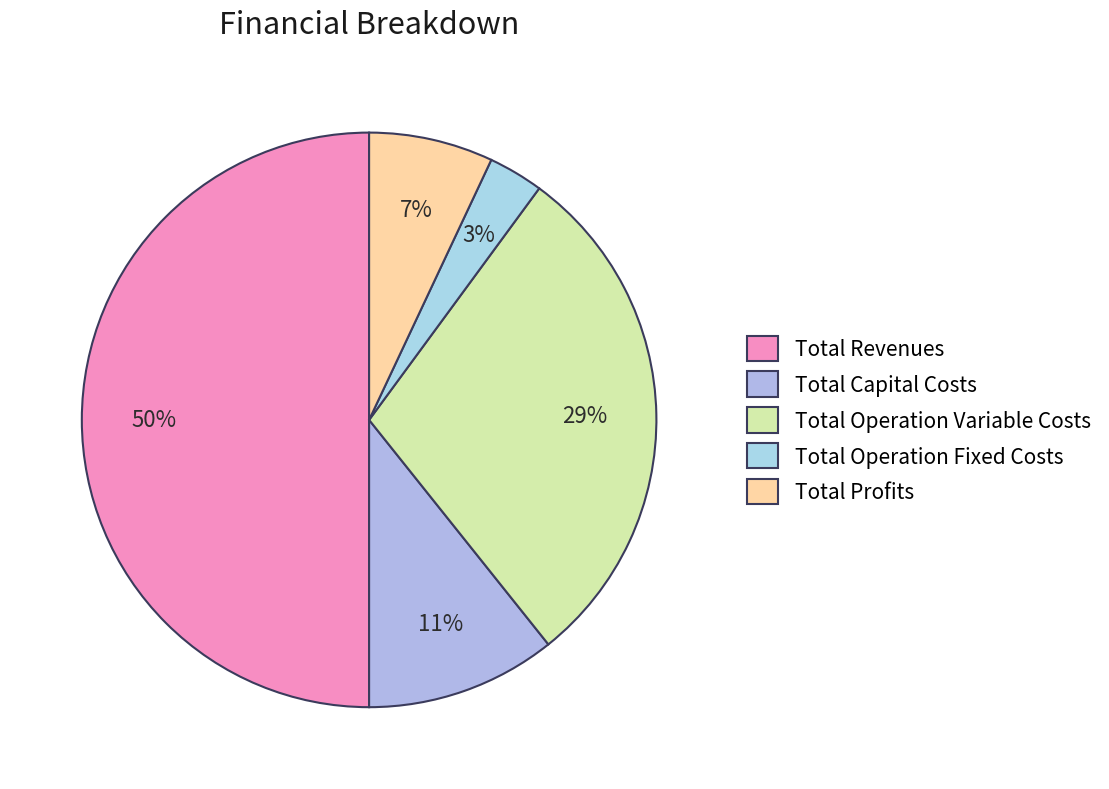

Which category has the smallest portion of the pie?

Total Operation Fixed Costs